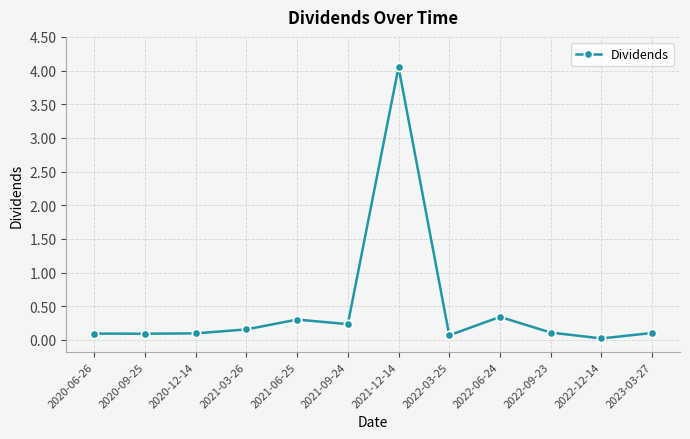

What is the difference between the second highest and minimum values?

0.3